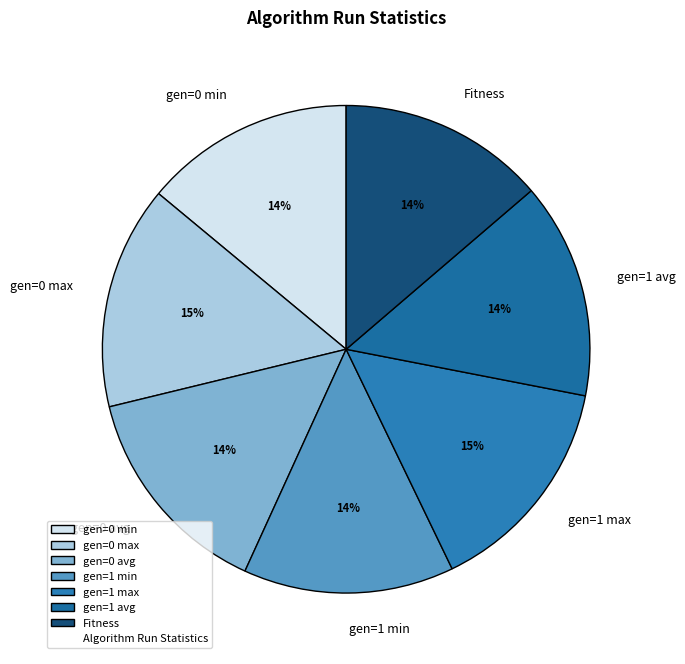

What percentage is the gen=1 avg slice, to the nearest percent?

14%